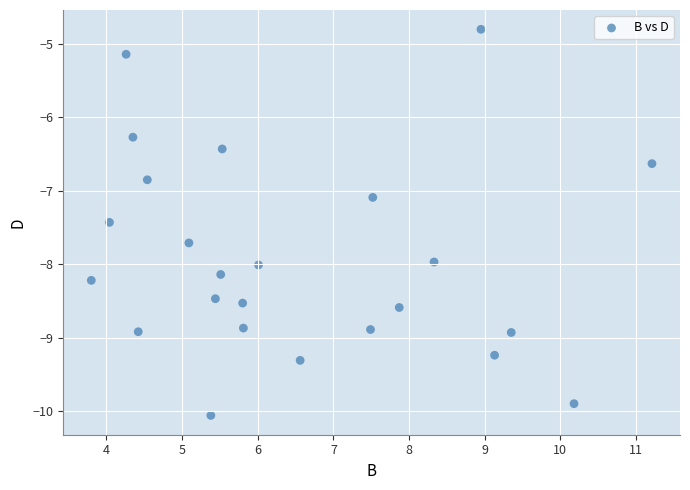

What Y value in the scatter plot is closest to -7?

-7.1